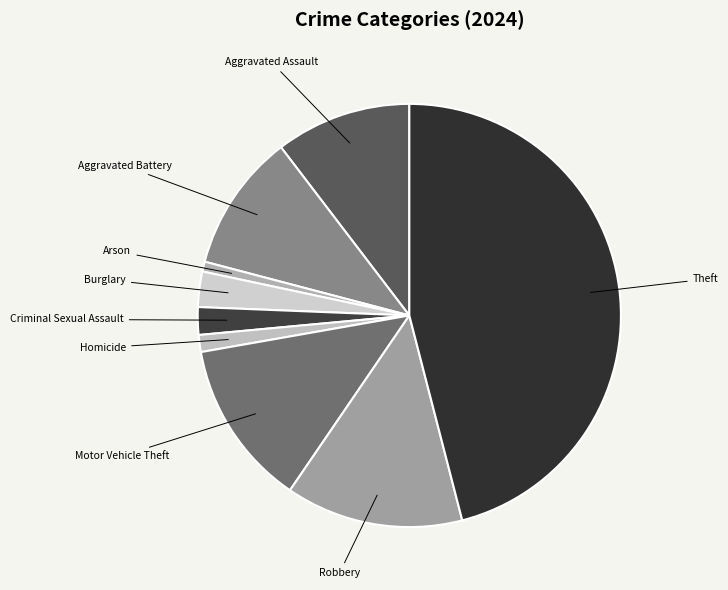

Is the sum of Arson and Aggravated Assault greater than half?

No